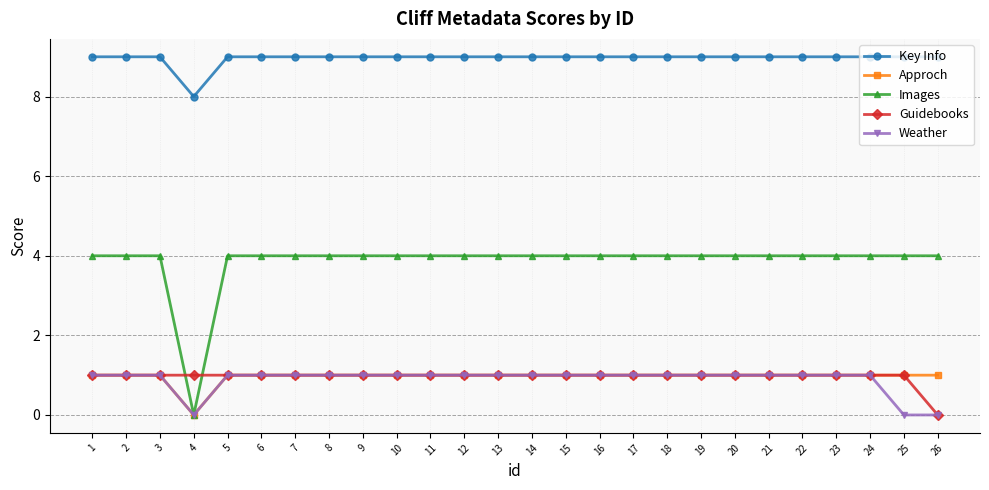

What is the spread (max minus min) of values at 25?

9